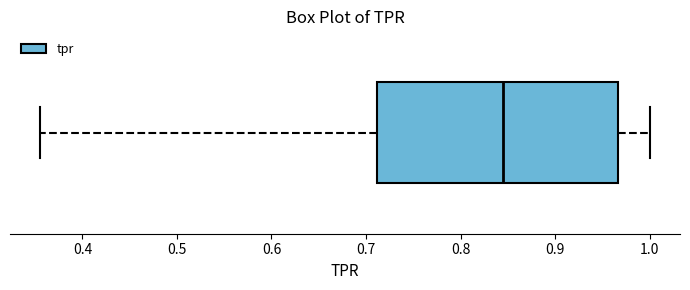

Read this box plot against the x-axis: the position of the median line, the range covered by the box, and the ends of both whiskers. The values are not printed on the chart, so give them approximately, as read against the axis.

median 0.84, box 0.71 to 0.97, whiskers 0.36 to 1.00